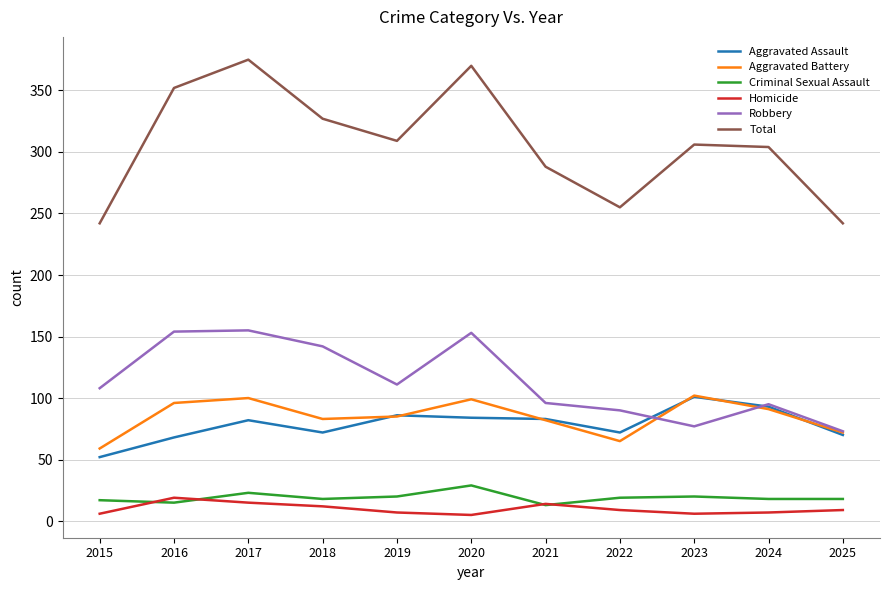

What is the difference between the Robbery values at 2021 and 2020?

57